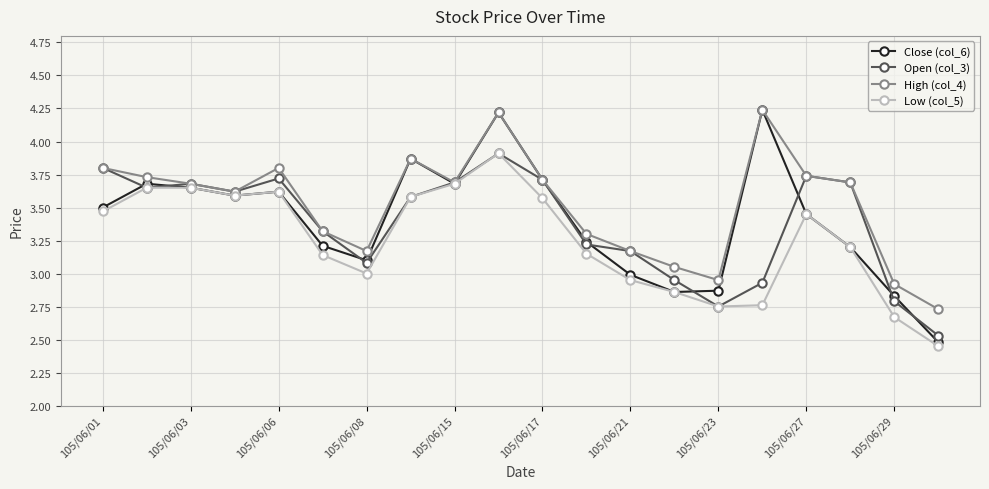

What are all the series names shown in the legend?

Close (col_6), Open (col_3), High (col_4), Low (col_5)